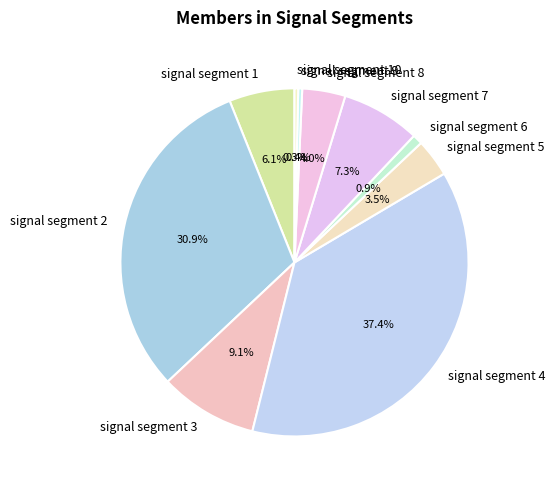

What is the largest slice in the pie chart?

signal segment 4